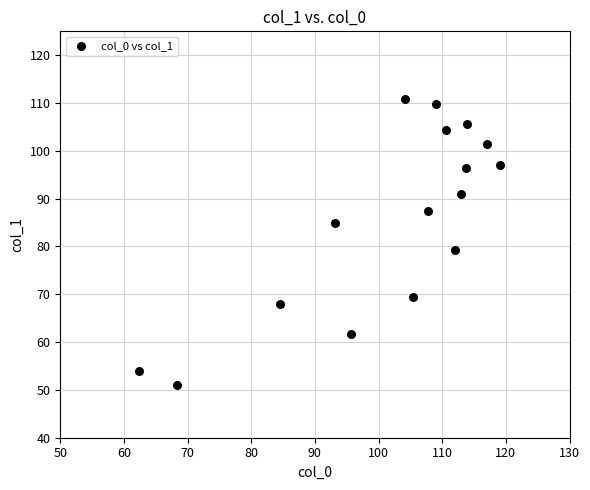

What is the range of X values (max minus min)?

56.7